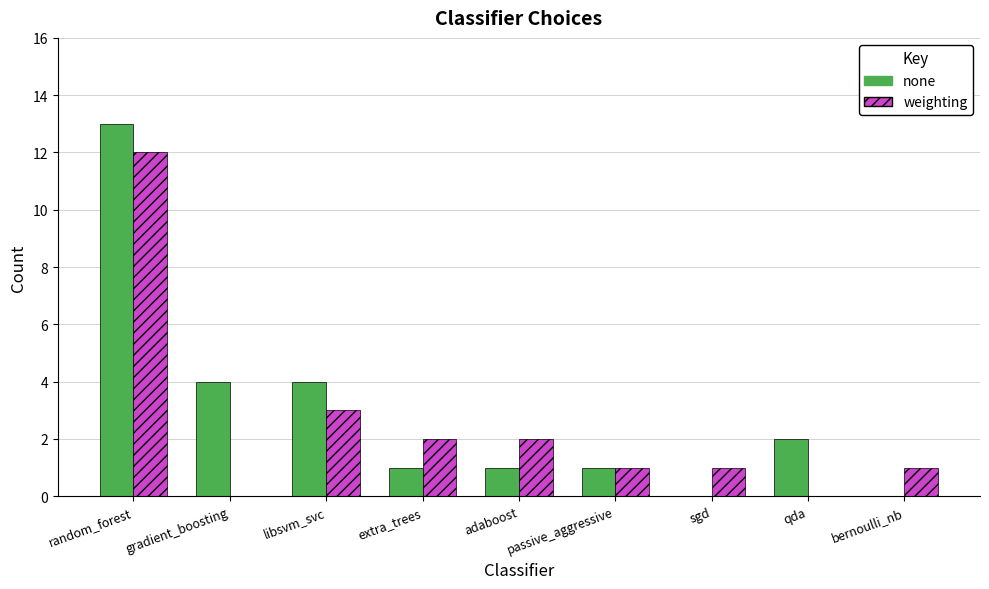

Where is weighting nearest to the value 6?

libsvm_svc